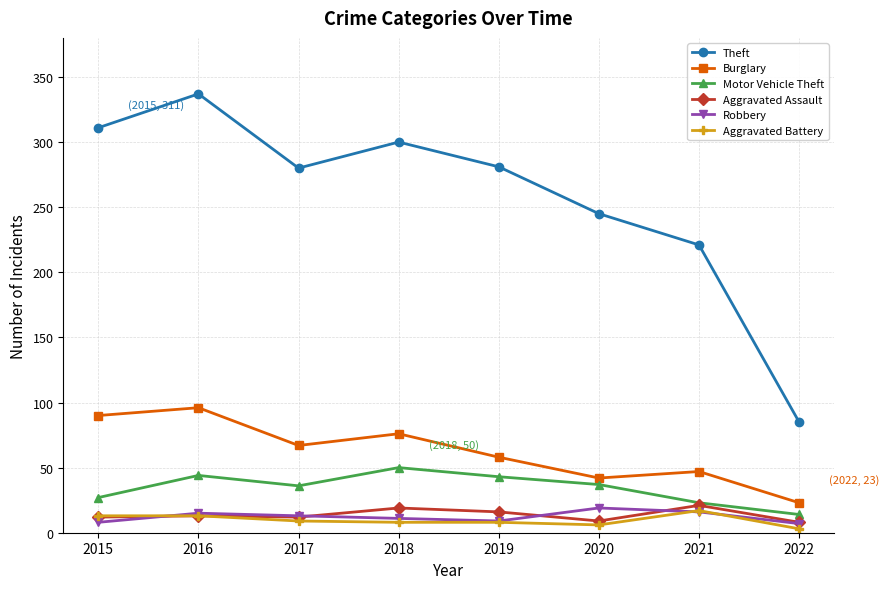

True or false: Theft and Aggravated Assault intersect in this chart.

False